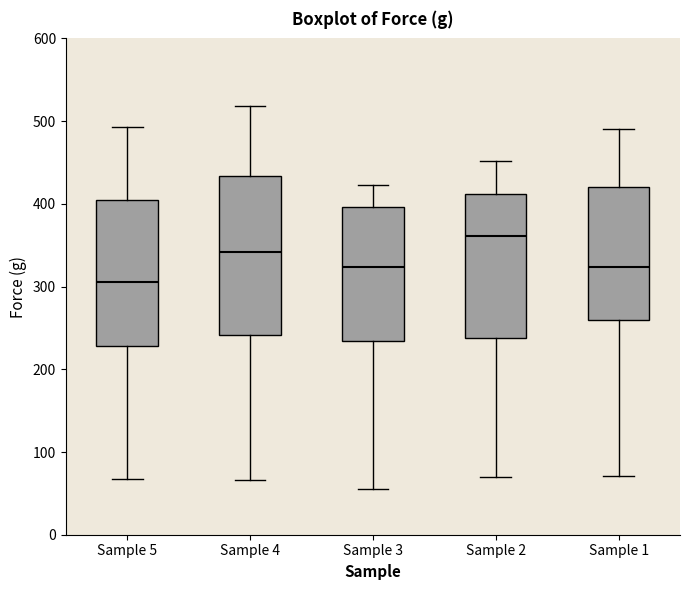

Which box is the tallest, from its lower edge to its upper edge?

Sample 4